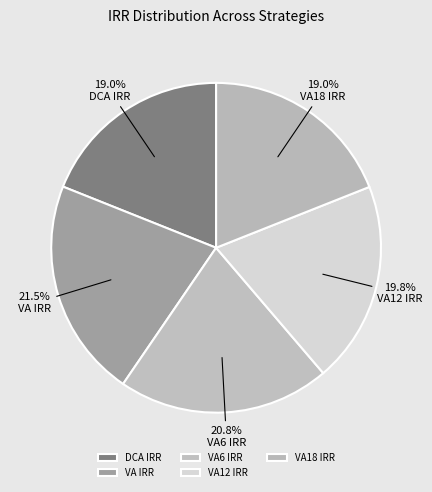

Is there a majority slice in this chart?

No